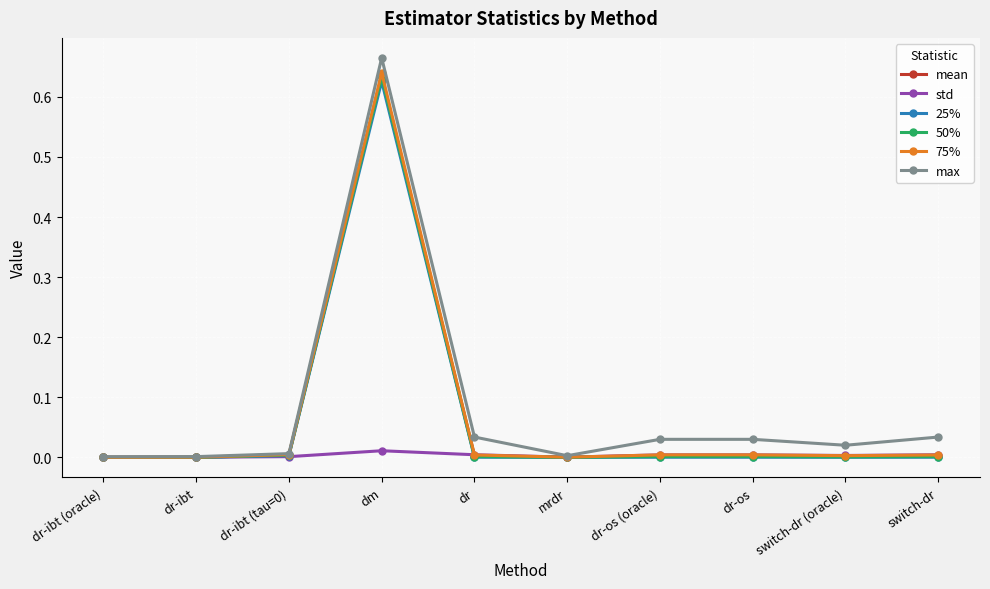

What is the label of the 4th point from the left?

dm